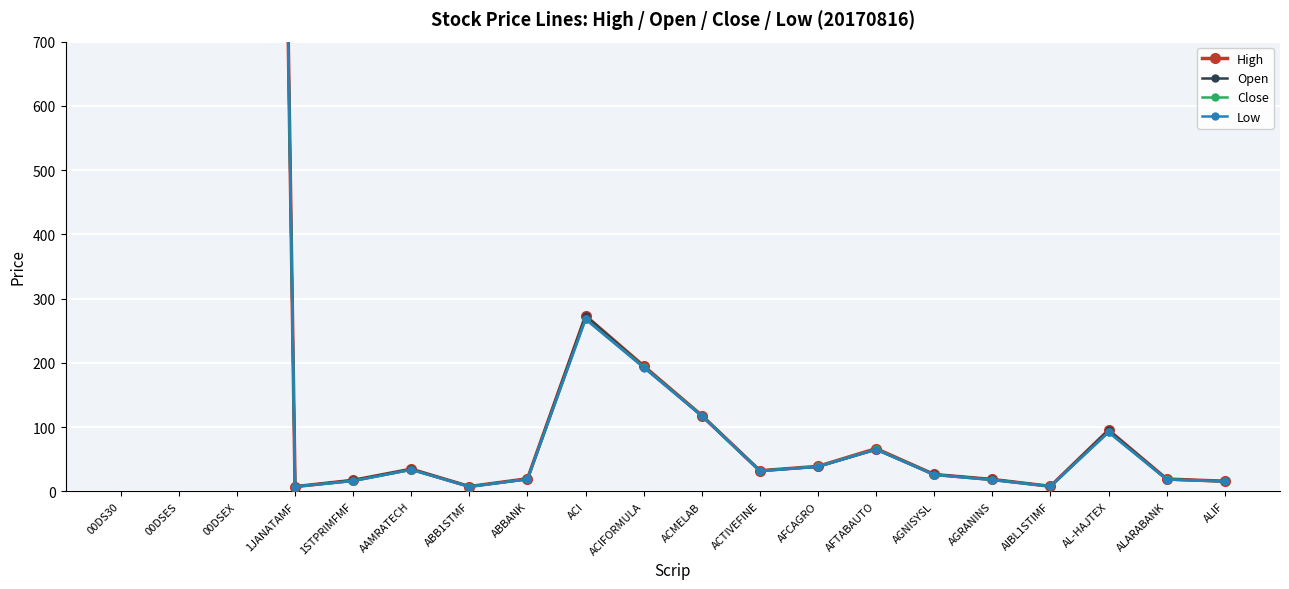

True or false: Close has a value of 268.4 at ACI.

True